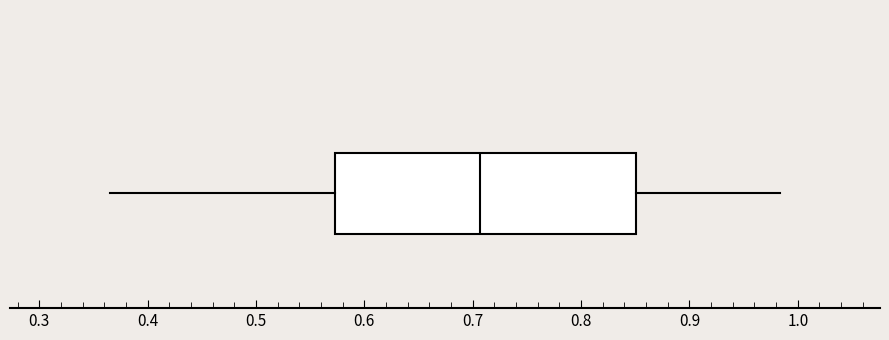

Where is the right edge of the box on the x-axis? The values are not printed on the chart, so give them approximately, as read against the axis.

0.85